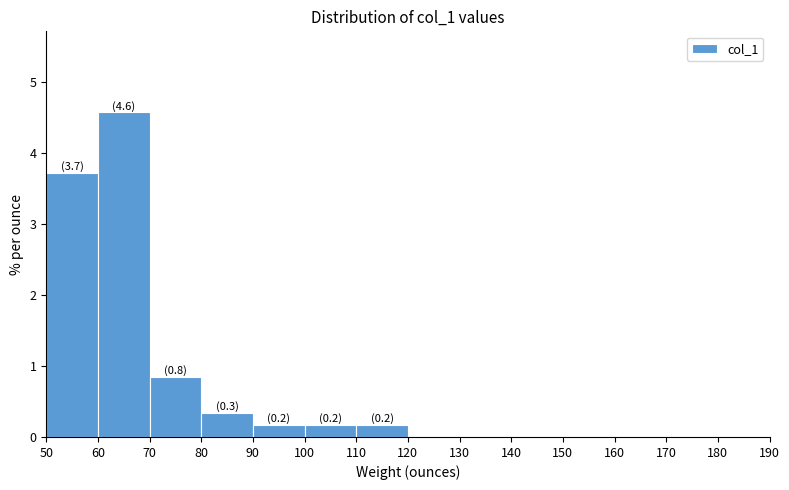

Over which range of the x-axis is the bar tallest?

60 to 70